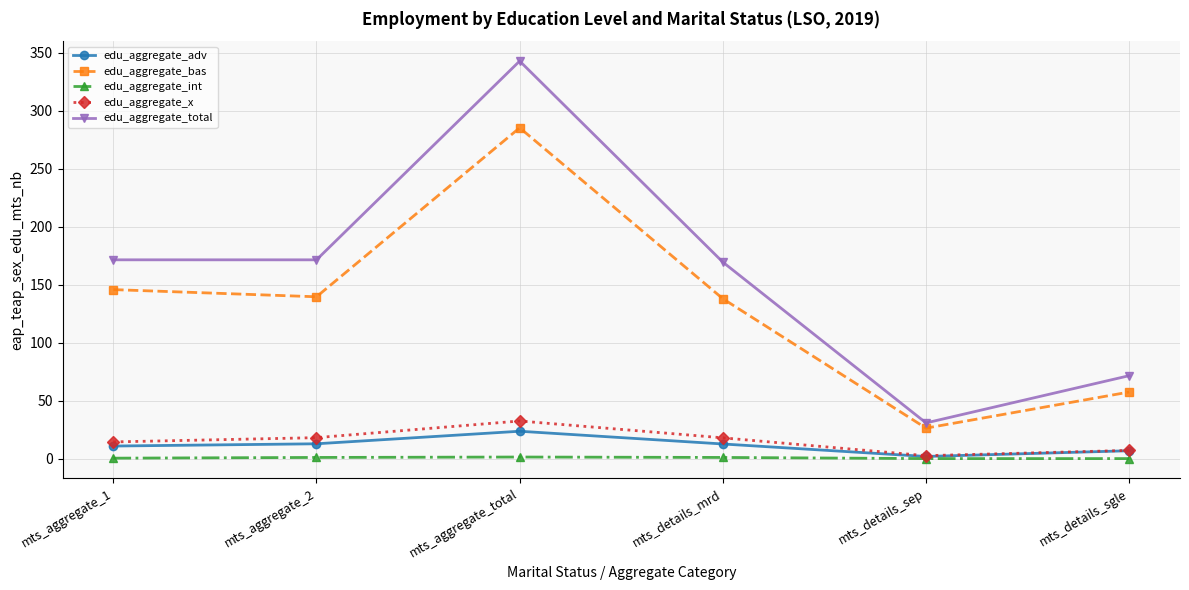

What position from the left is mts_details_sep?

5